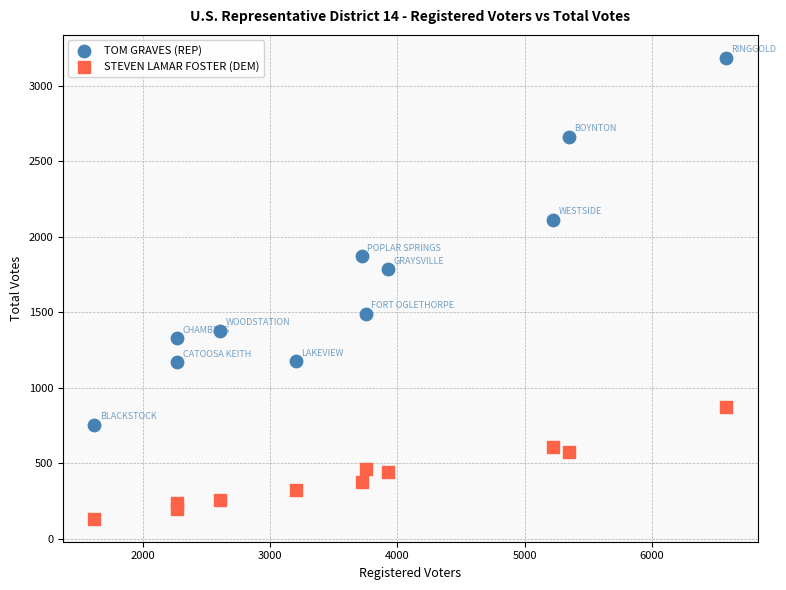

Which series reaches the minimum Y coordinate?

STEVEN LAMAR FOSTER (DEM)